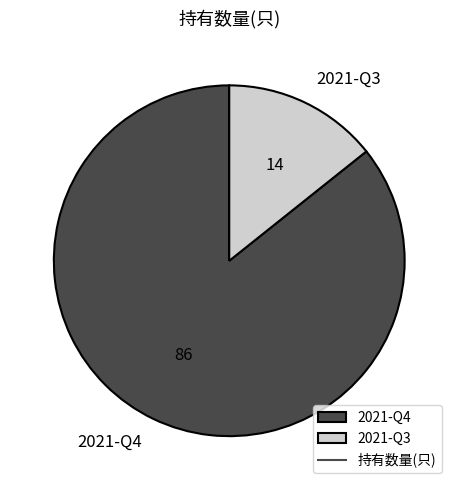

Which category has the smallest portion of the pie?

2021-Q3